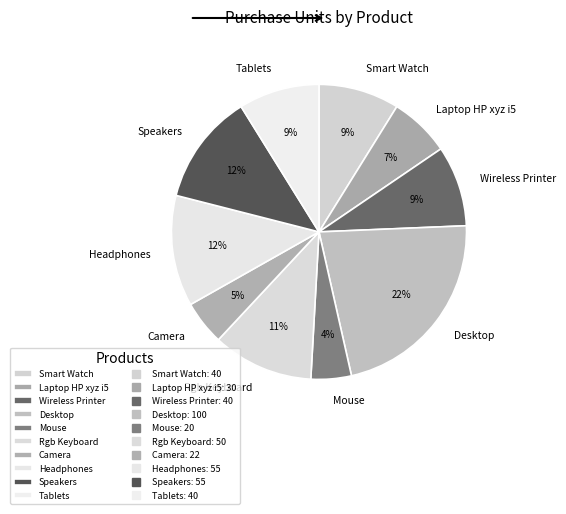

Is the sum of Camera and Desktop greater than half?

No